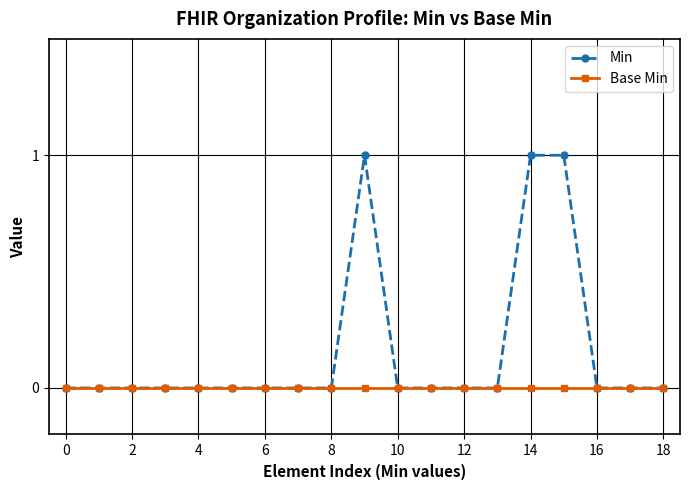

Rank the series by their maximum value, from highest to lowest.

Min, Base Min